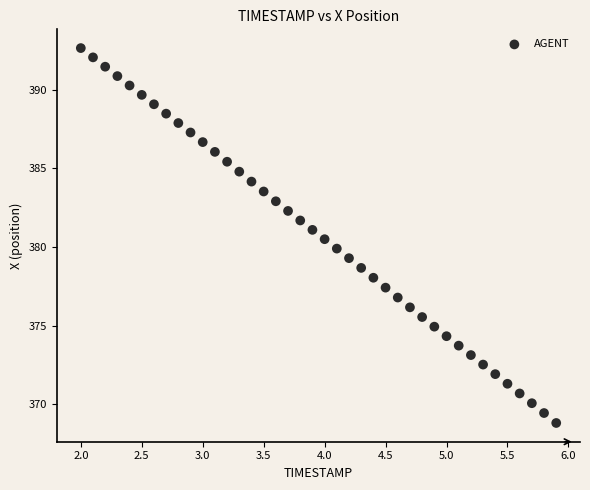

What is the range of Y values (max minus min)?

23.8